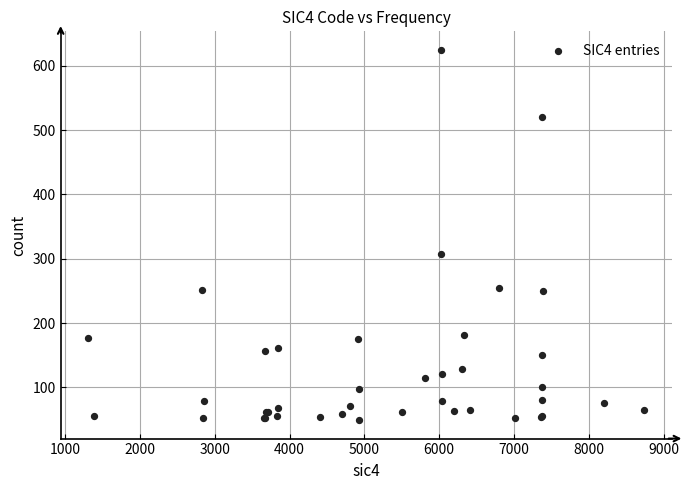

What Y value in the scatter plot is closest to 337?

307